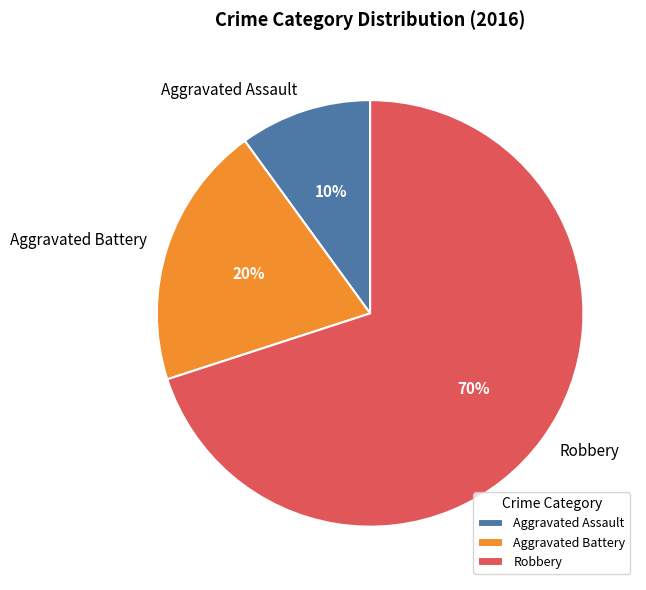

Count the number of slices in the pie.

3